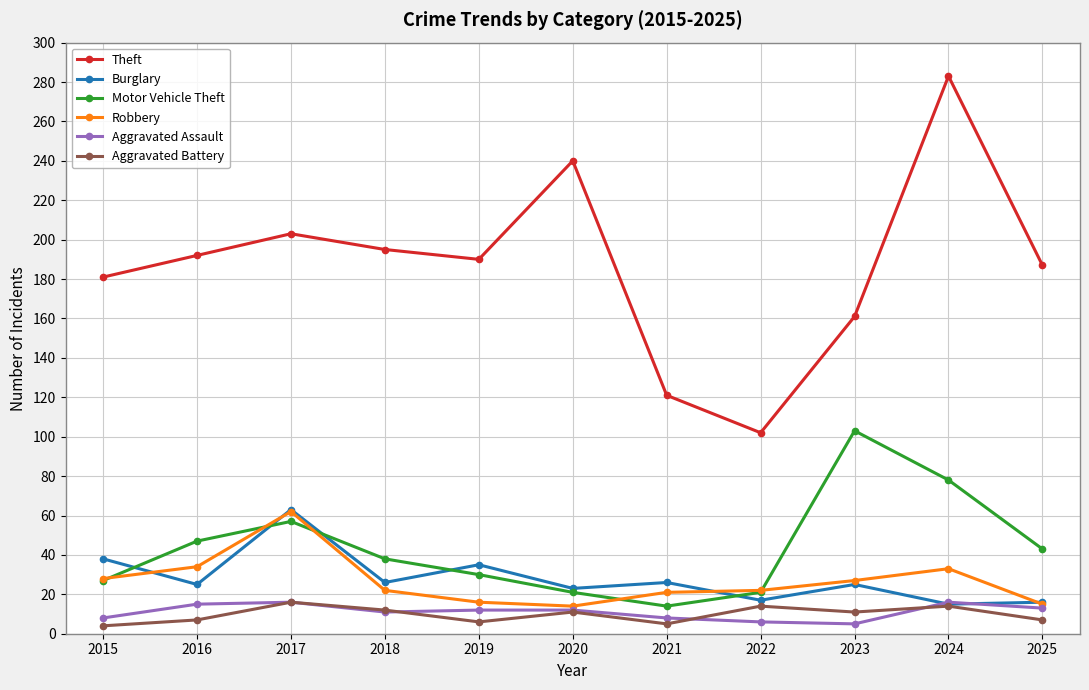

What is the spread (max minus min) of values at 2019?

184